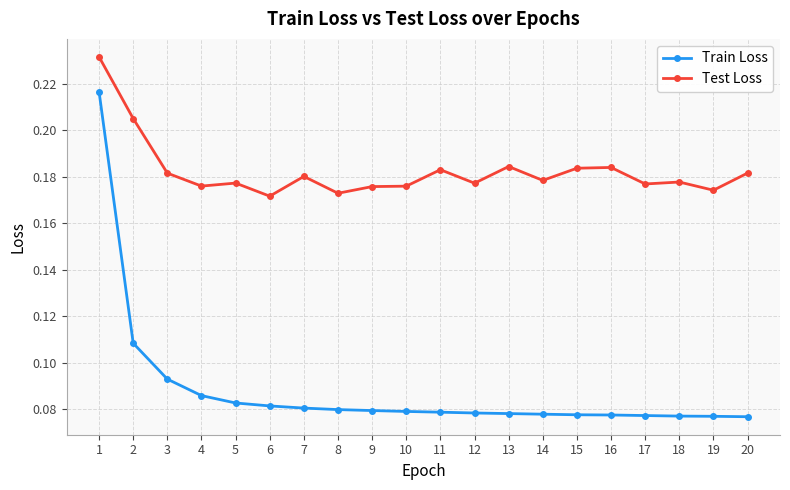

The Test Loss series shows 0.3 at 16. True or false?

False